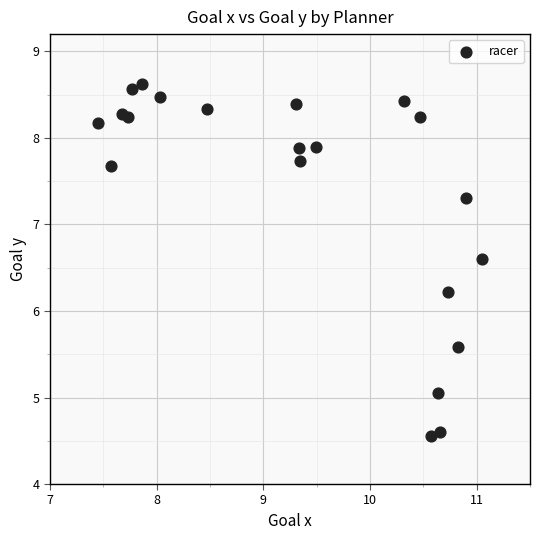

What Y value in the scatter plot is closest to 6?

6.2